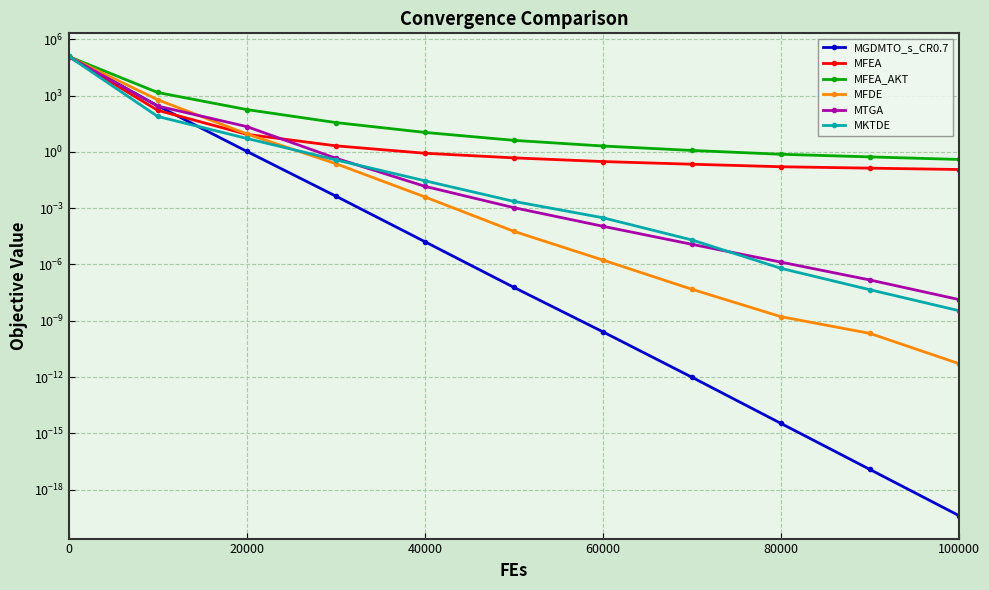

True or false: MFEA_AKT and MFDE intersect in this chart.

False